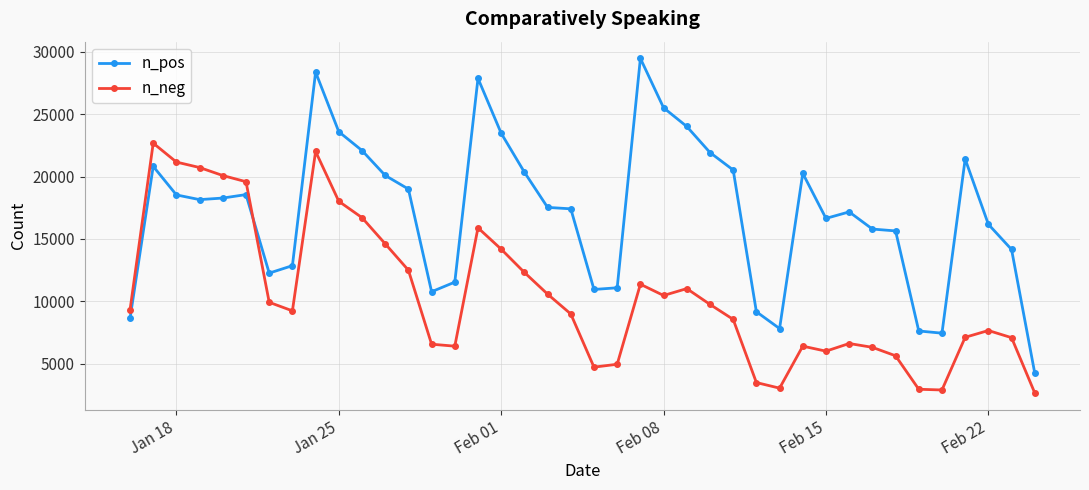

What is the average value of the n_pos series?

17180